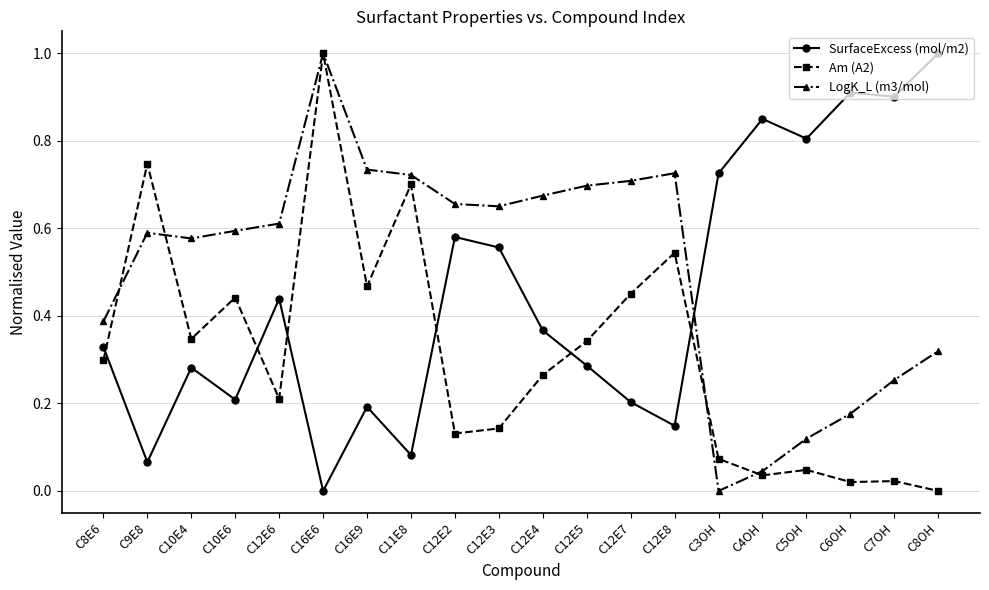

List the series in order of their overall mean, highest first.

LogK_L (m3/mol), SurfaceExcess (mol/m2), Am (A2)